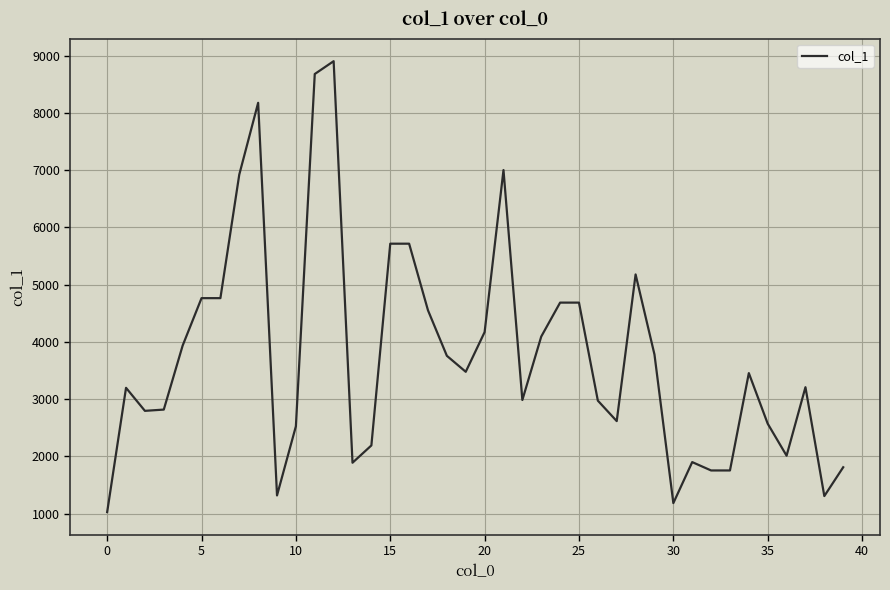

What is the smallest value displayed?

1028